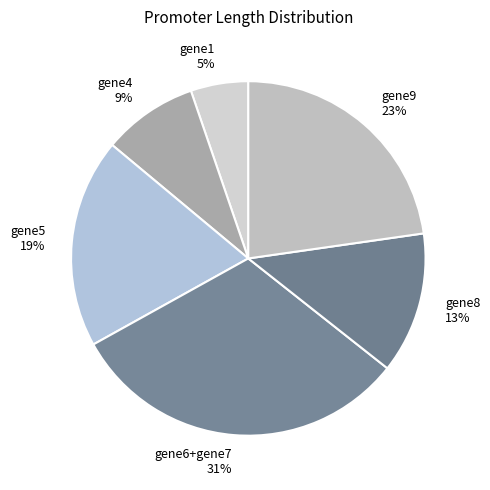

Does any single category account for the majority?

No